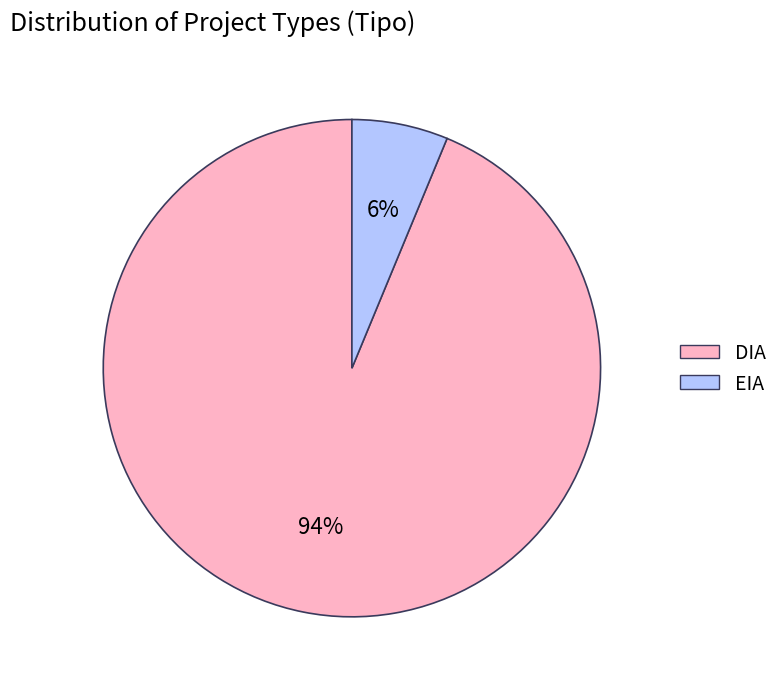

Between DIA and EIA, which is larger?

DIA